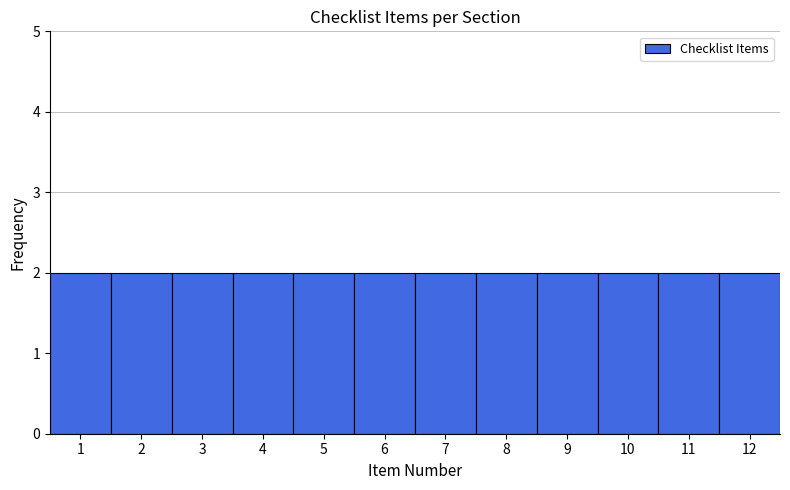

Reading left to right, list every bar in this chart as the range it spans on the x-axis followed by its height. The values are not printed on the chart, so give them approximately, as read against the axis.

0.5 to 1.5: 2
1.5 to 2.5: 2
2.5 to 3.5: 2
3.5 to 4.5: 2
4.5 to 5.5: 2
5.5 to 6.5: 2
6.5 to 7.5: 2
7.5 to 8.5: 2
8.5 to 9.5: 2
9.5 to 10.5: 2
10.5 to 11.5: 2
11.5 to 12.5: 2